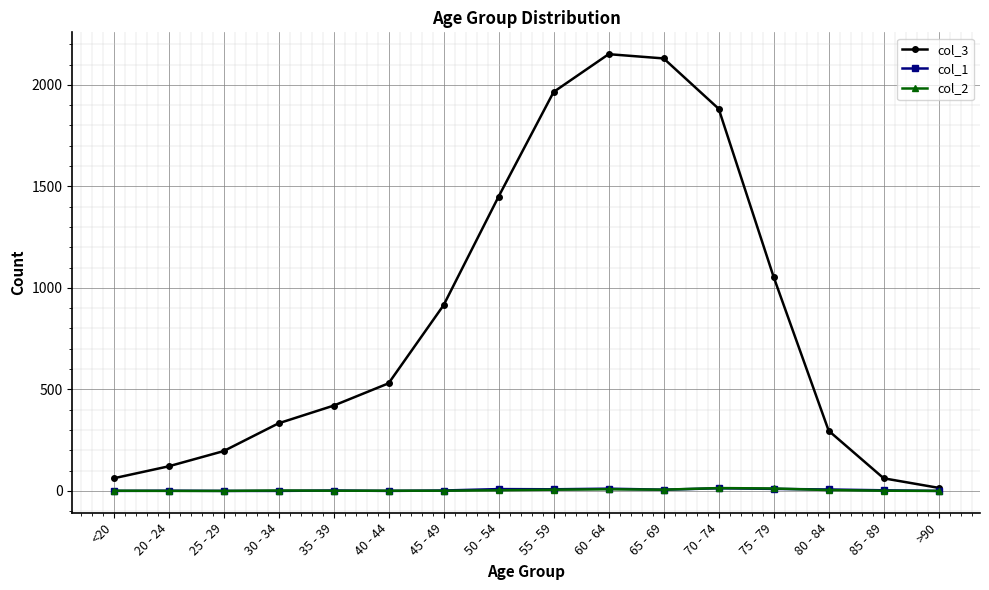

Which series has the largest range (max minus min)?

col_3